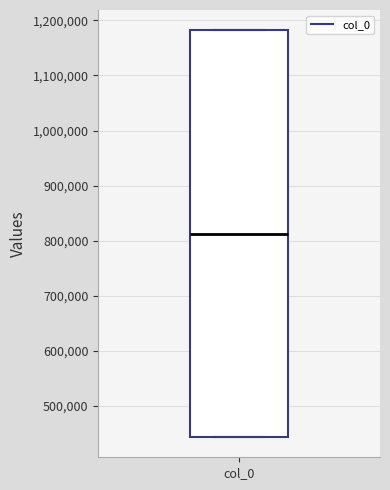

Read this box plot against the y-axis: the position of the median line, the range covered by the box, and the ends of both whiskers. The values are not printed on the chart, so give them approximately, as read against the axis.

median 810000, box 440000 to 1180000, whiskers 440000 to 1180000